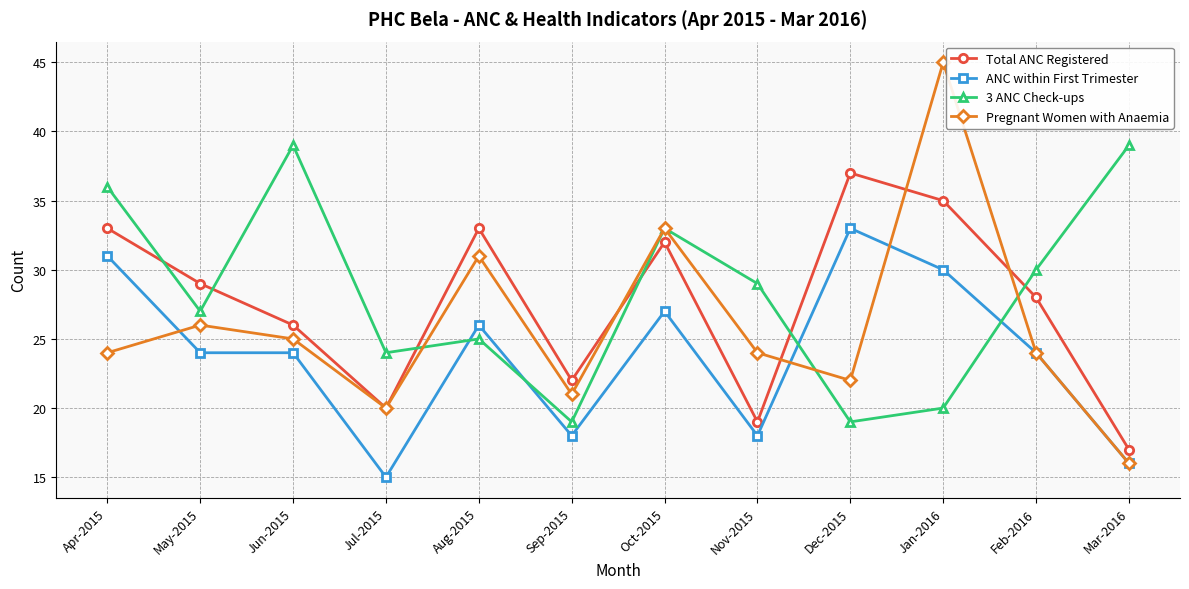

True or false: Total ANC Registered has more than 1 points higher than both neighbors.

True